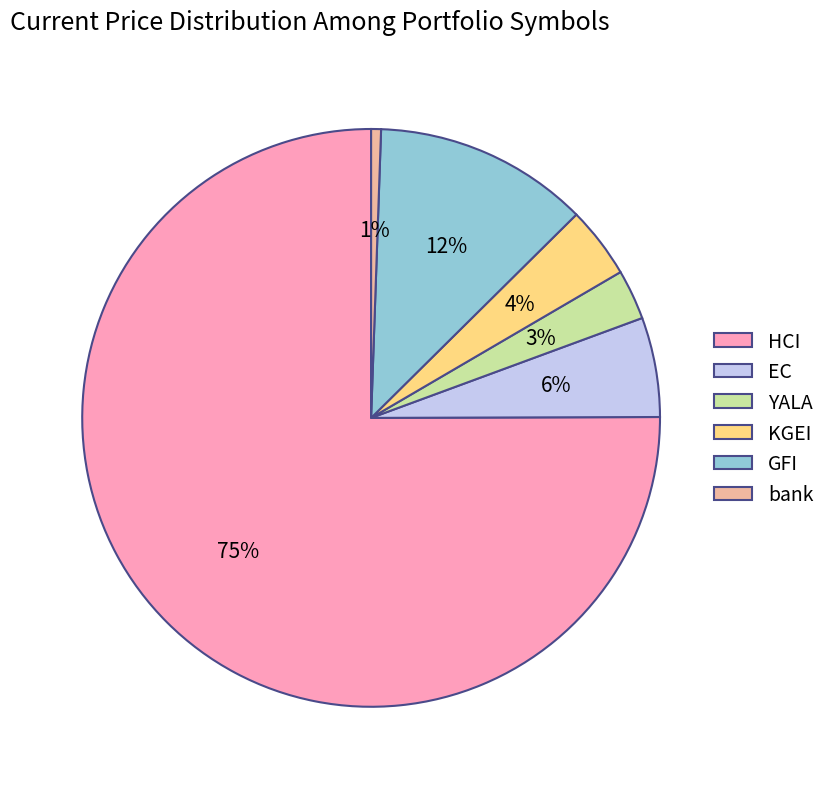

How many segments does this pie chart have?

6